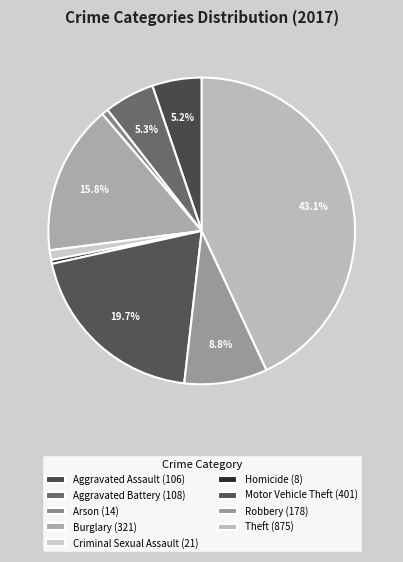

Which slice is the smallest?

Homicide